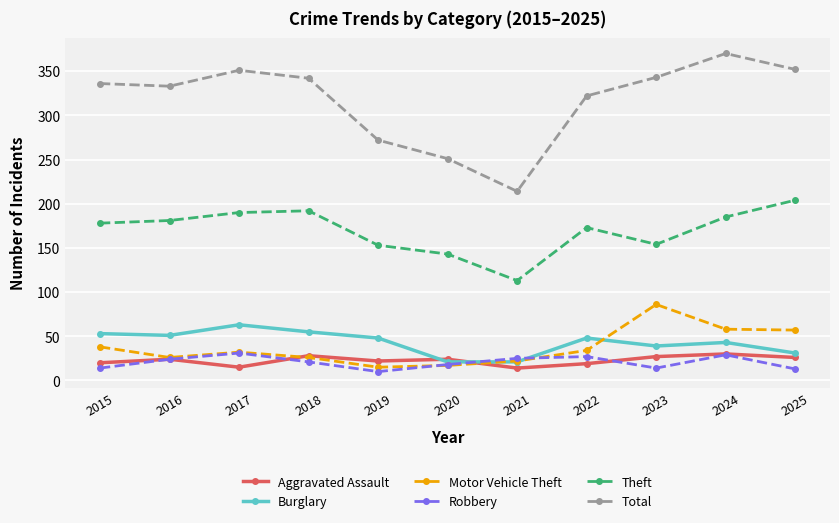

Is the value of Burglary at 2023 greater than the value of Theft at 2016?

No